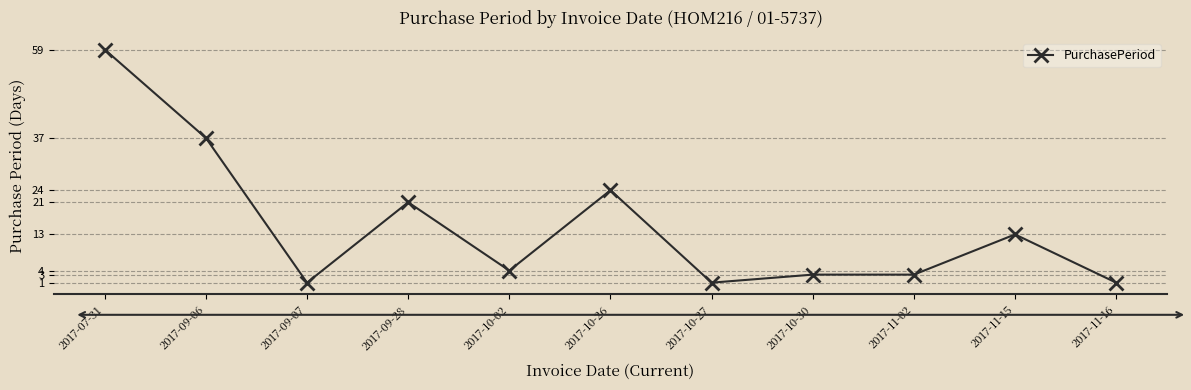

True or false: the data shows 1 at 2017-11-16.

True